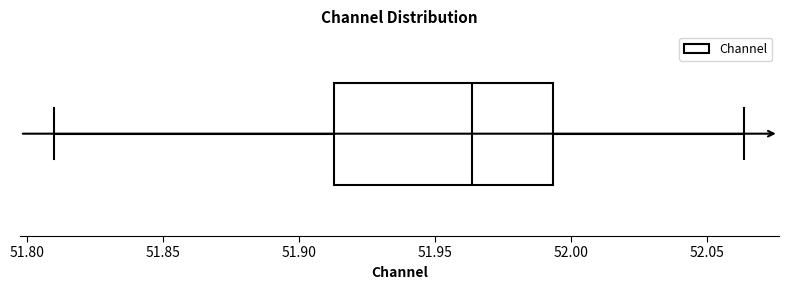

Read this box plot against the x-axis: the position of the median line, the range covered by the box, and the ends of both whiskers. The values are not printed on the chart, so give them approximately, as read against the axis.

median 51.965, box 51.915 to 51.995, whiskers 51.810 to 52.065